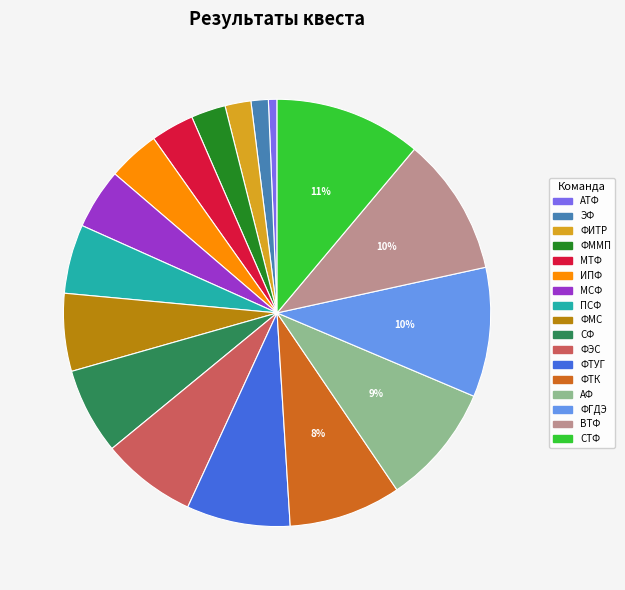

Do МТФ and МСФ together represent more than half of the pie?

No